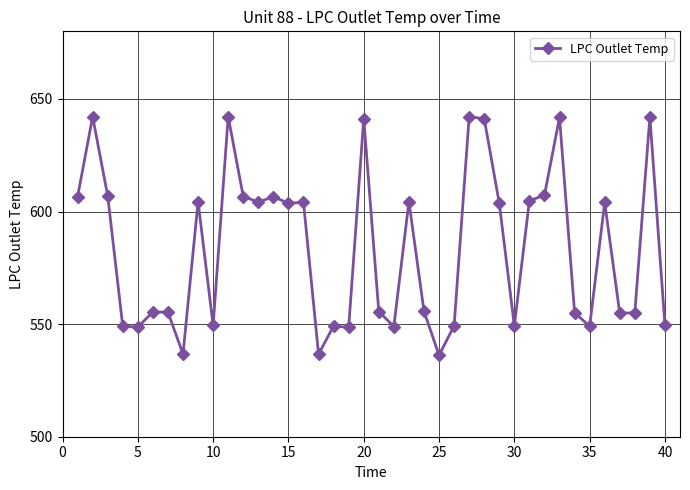

What is the sum of all values?

23347.0